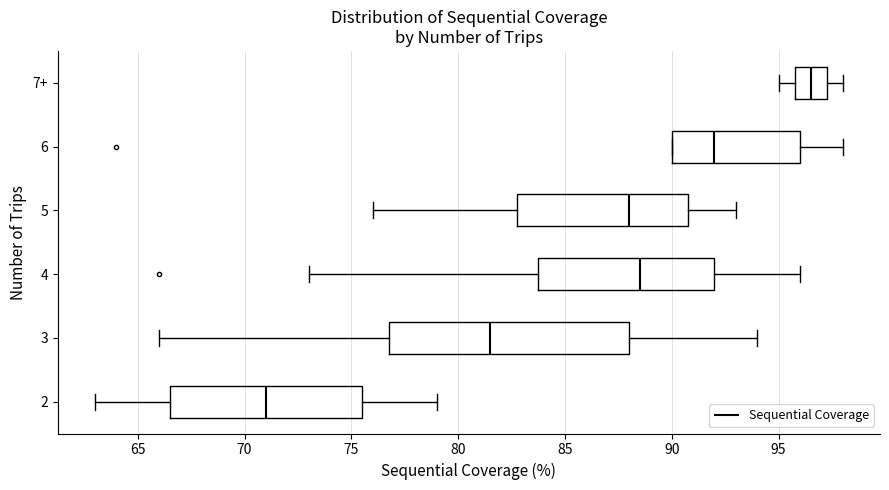

Which box's median line is the furthest to the left?

2